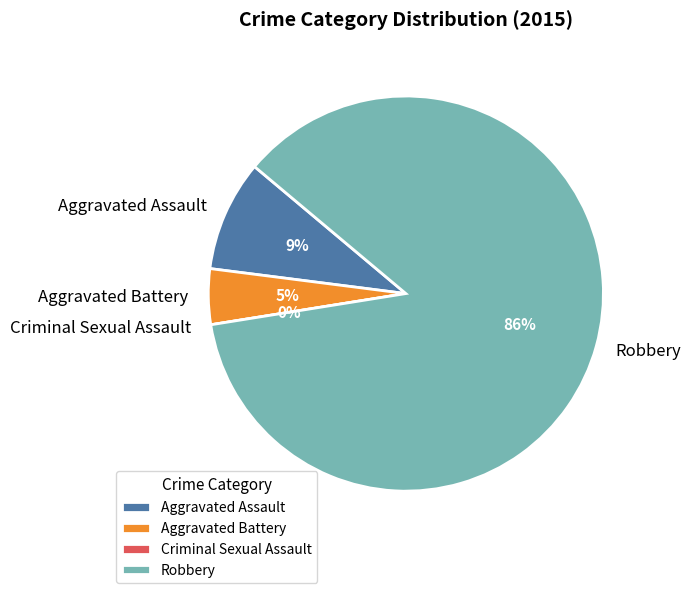

Which category has the smallest portion of the pie?

Criminal Sexual Assault